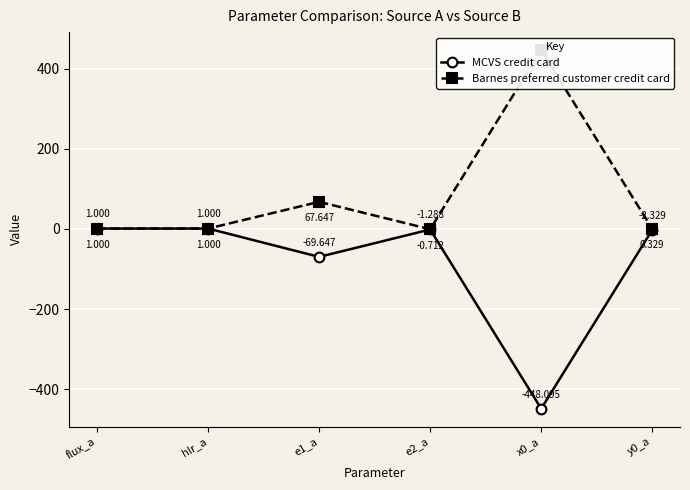

Where does the MCVS credit card series first go above -1?

flux_a